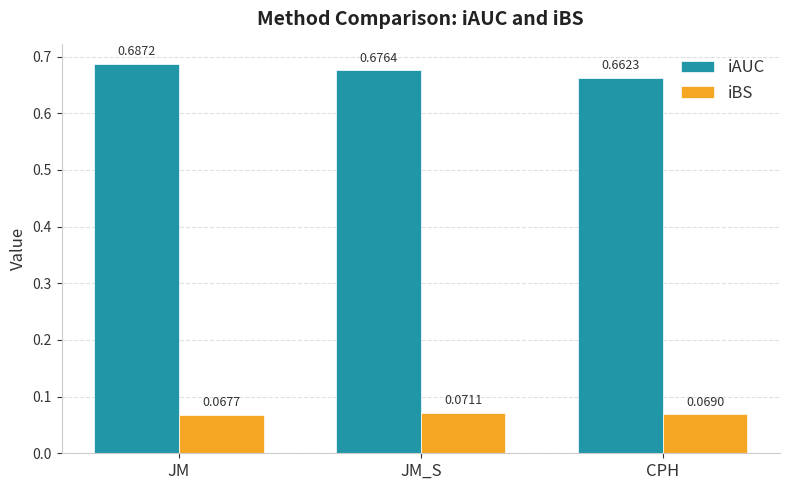

How many groups of bars are there?

3